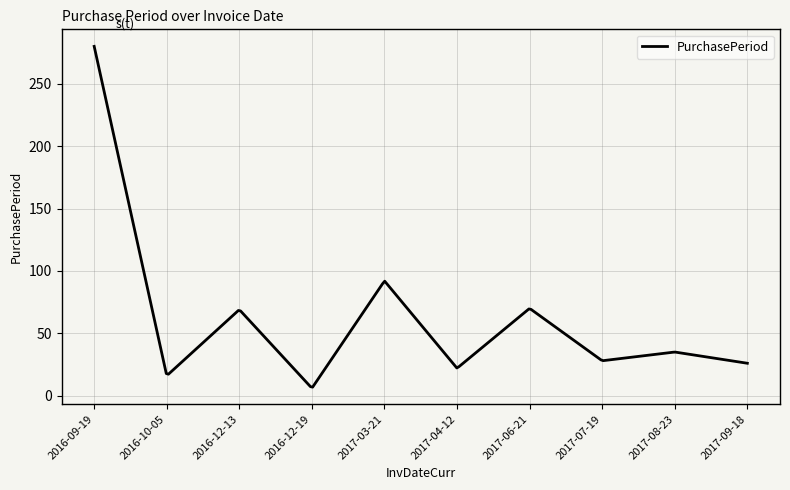

What is the smallest value displayed?

6.9